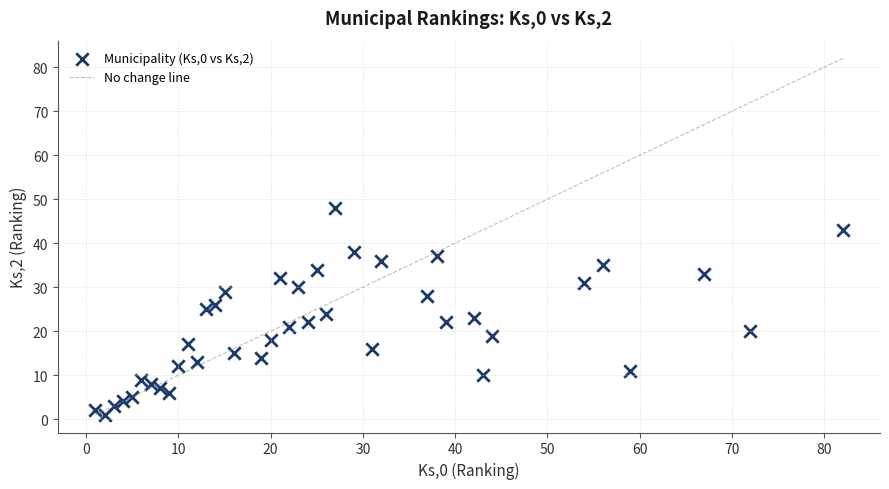

What is the range of Y values (max minus min)?

47